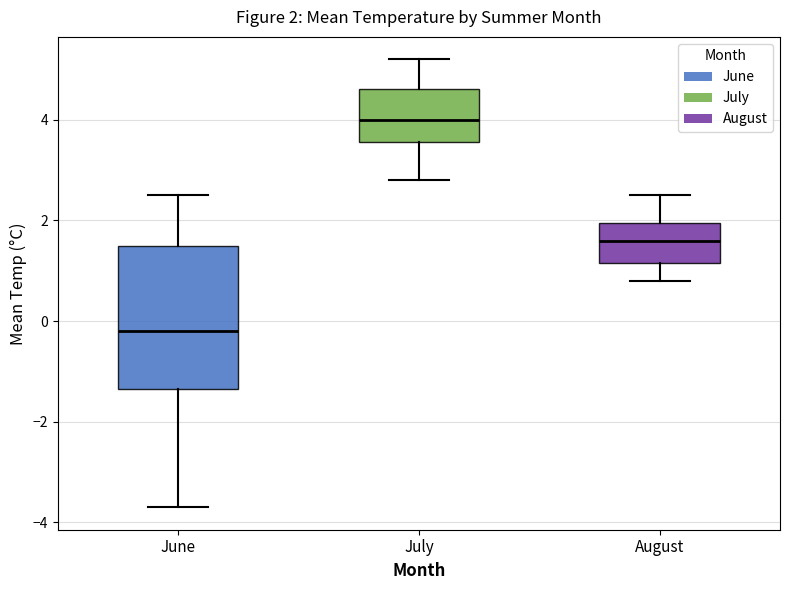

Comparing the boxes themselves (not the whiskers), which one is the tallest?

June